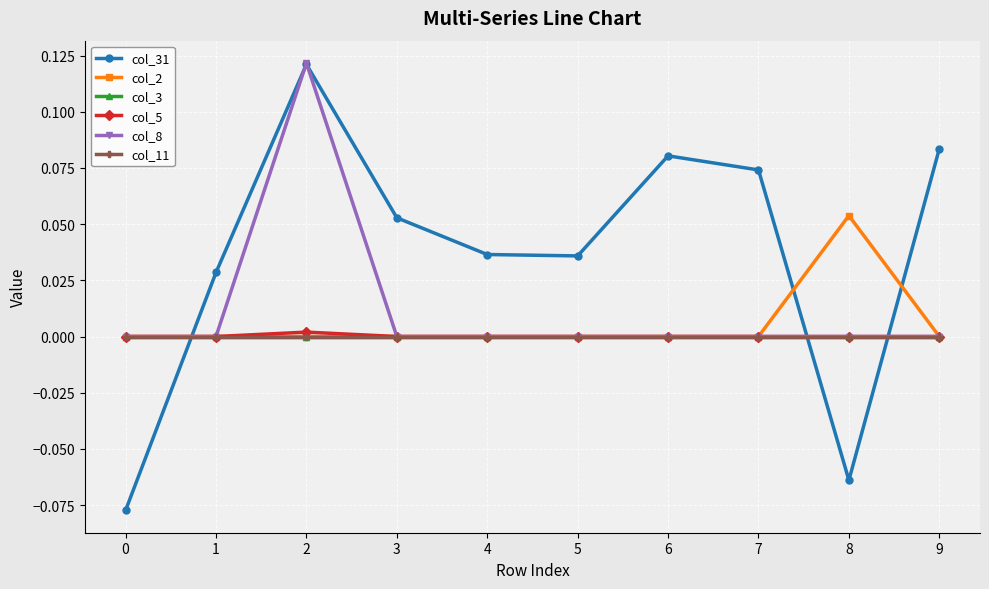

Is this an area chart (filled region under the line)?

No